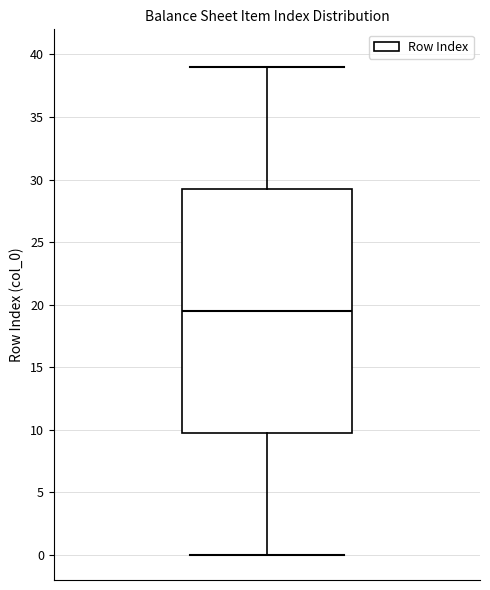

Transcribe this box plot: give where the median line is, the range the box spans, and where the two whiskers end, as read against the y-axis. The values are not printed on the chart, so give them approximately, as read against the axis.

median 19.5, box 10.0 to 29.5, whiskers 0.0 to 39.0